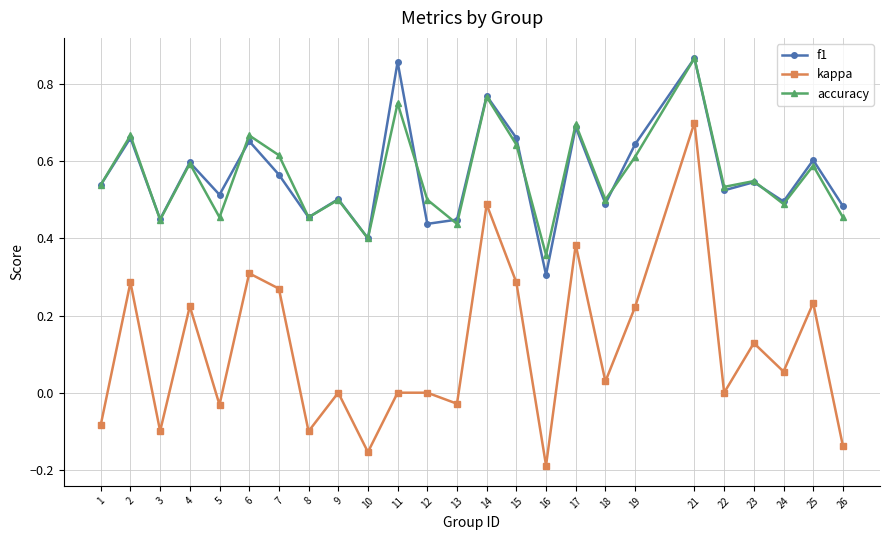

Count the number of data series in this chart.

3